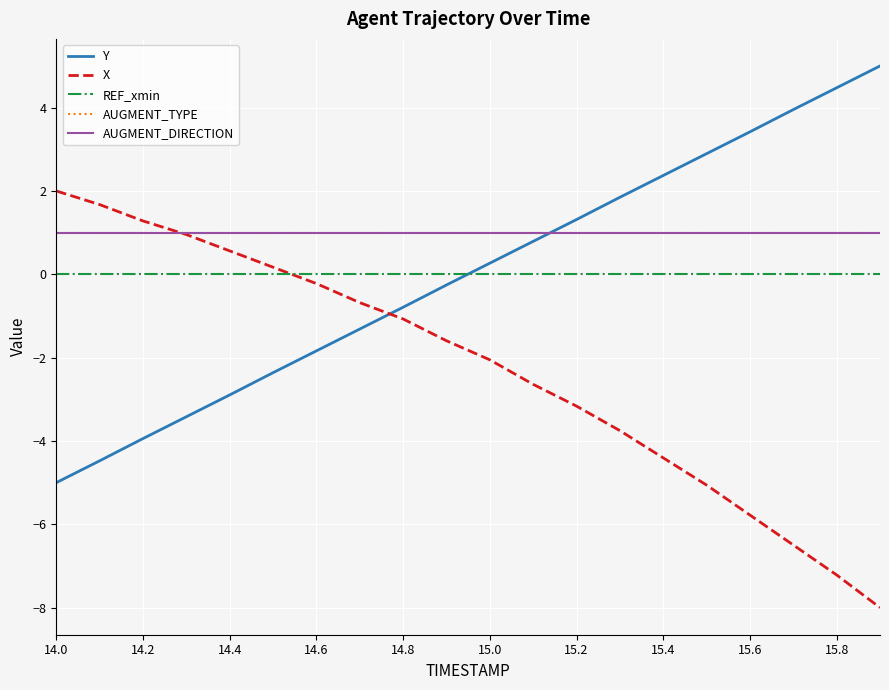

Does the chart have visible grid lines?

Yes